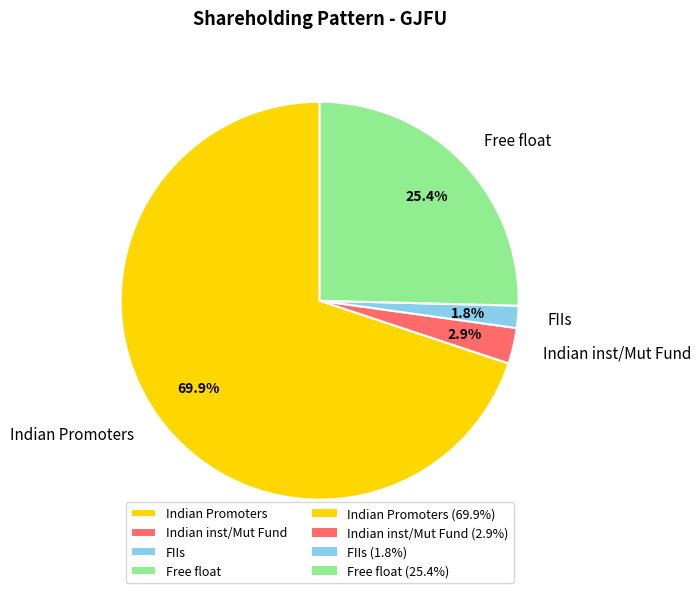

Rank the categories by value from lowest to highest.

FIIs, Indian inst/Mut Fund, Free float, Indian Promoters